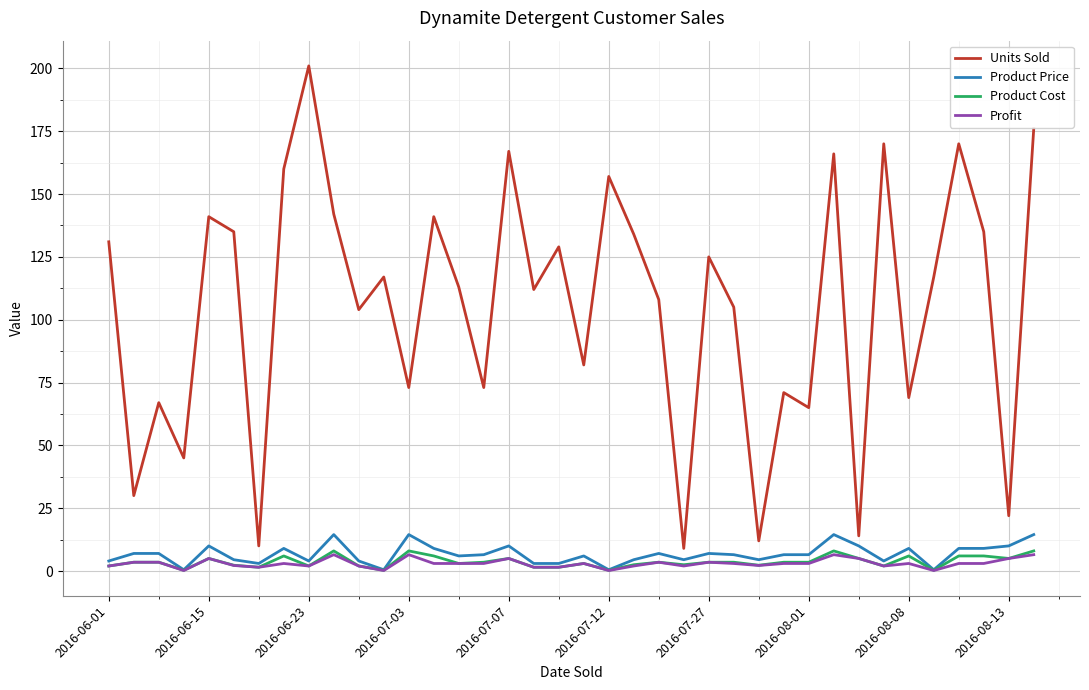

True or false: Units Sold and Product Cost intersect in this chart.

False